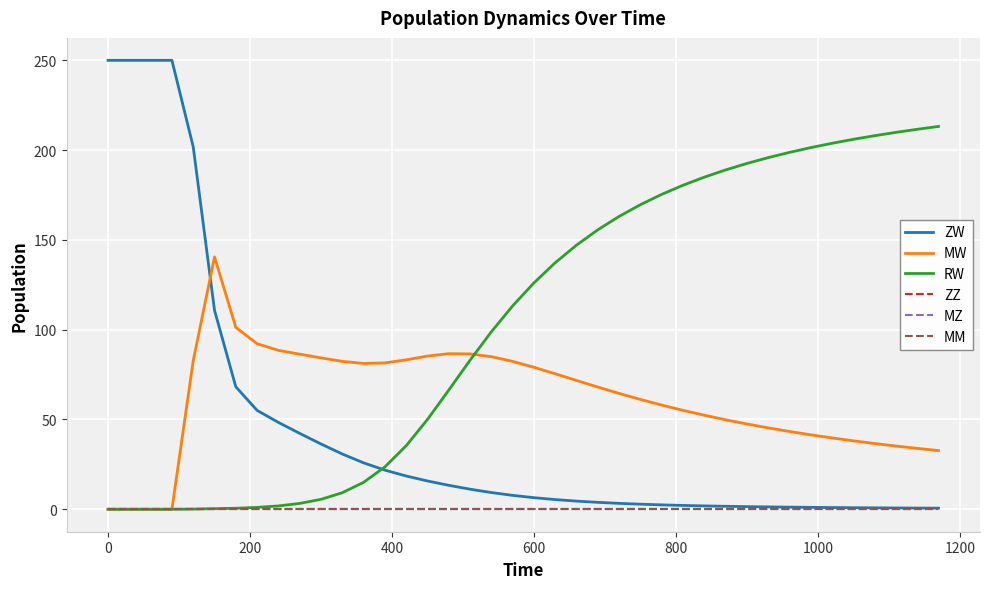

Does the chart display data point markers on the line(s)?

No